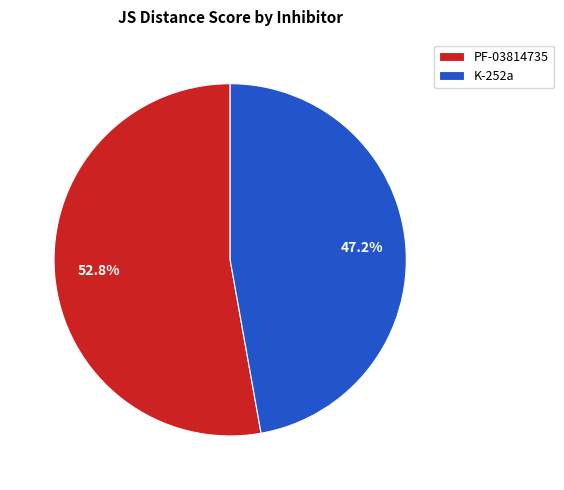

Between PF-03814735 and K-252a, which is larger?

PF-03814735